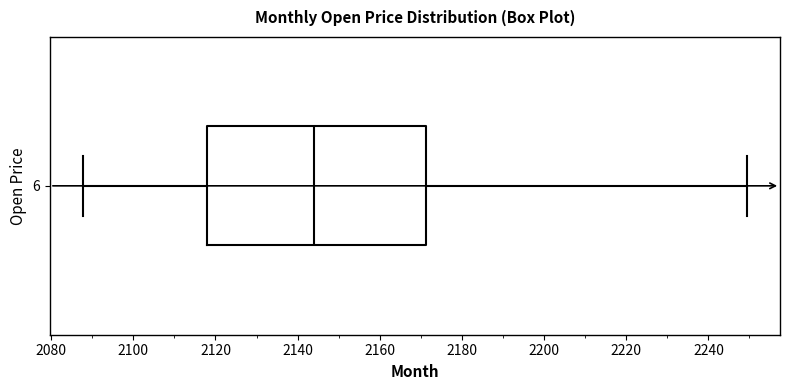

Read this box plot against the x-axis: the position of the median line, the range covered by the box, and the ends of both whiskers. The values are not printed on the chart, so give them approximately, as read against the axis.

median 2144, box 2118 to 2172, whiskers 2088 to 2250